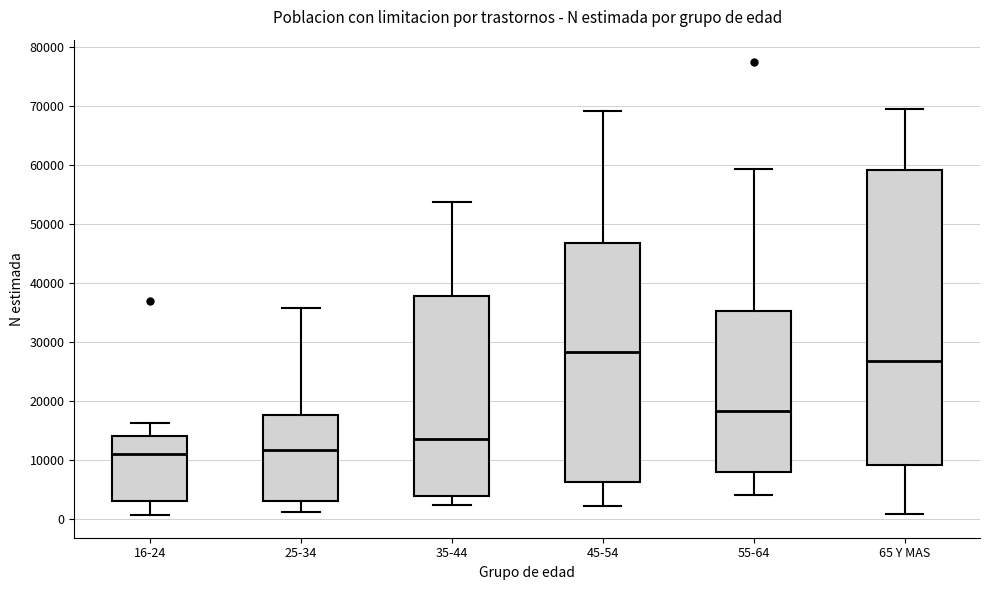

Reading left to right, read every box against the y-axis: the position of its median line, the range the box covers, and the ends of its whiskers. The values are not printed on the chart, so give them approximately, as read against the axis.

16-24: median 11000, box 3000 to 14000, whiskers 1000 to 16000
25-34: median 12000, box 3000 to 18000, whiskers 1000 to 36000
35-44: median 14000, box 4000 to 38000, whiskers 2000 to 54000
45-54: median 28000, box 6000 to 47000, whiskers 2000 to 69000
55-64: median 18000, box 8000 to 35000, whiskers 4000 to 59000
65 Y MAS: median 27000, box 9000 to 59000, whiskers 1000 to 69000